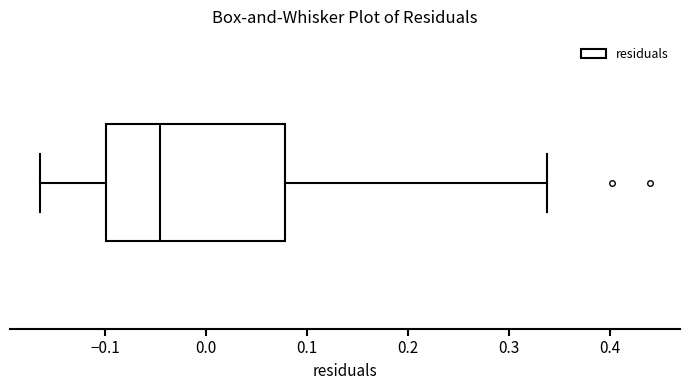

Transcribe this box plot: give where the median line is, the range the box spans, and where the two whiskers end, as read against the x-axis. The values are not printed on the chart, so give them approximately, as read against the axis.

median -0.05, box -0.10 to 0.08, whiskers -0.16 to 0.34